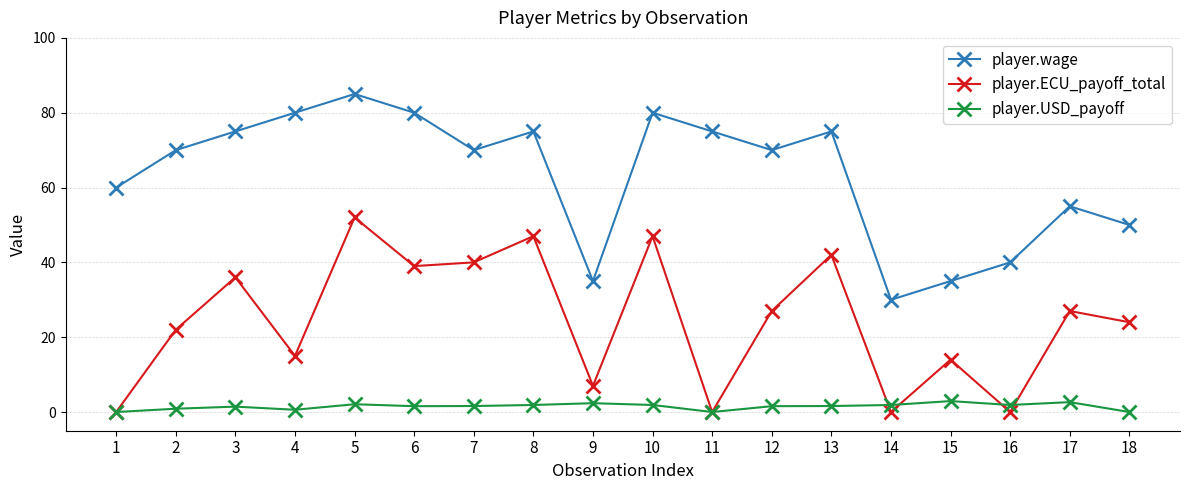

At which category does player.ECU_payoff_total reach its first local peak?

3